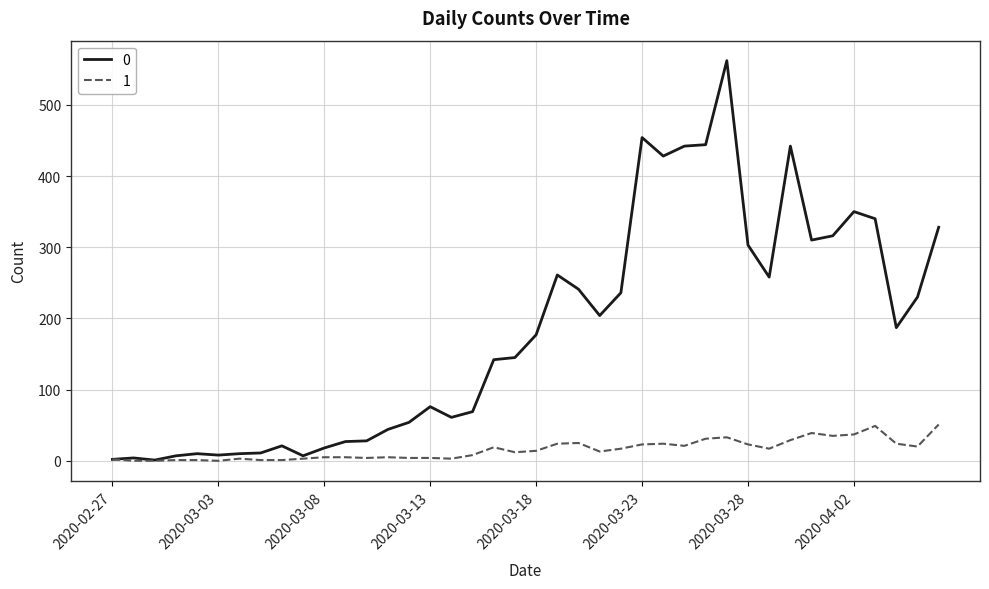

Rank the series by their maximum value, from highest to lowest.

0, 1